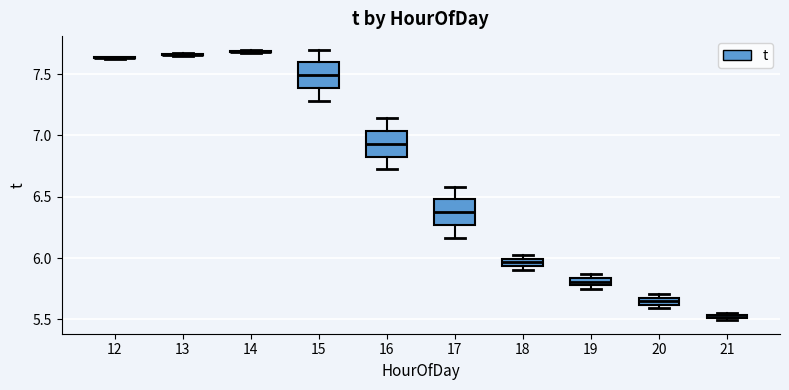

Where is the lower edge of the box at x = 16 on the y-axis? The values are not printed on the chart, so give them approximately, as read against the axis.

6.85